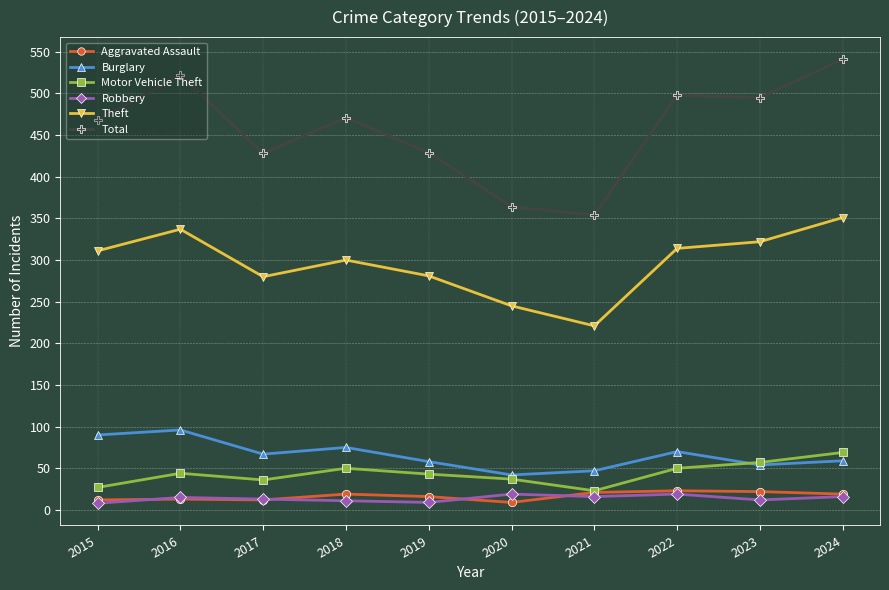

Count the number of categories in the chart.

10